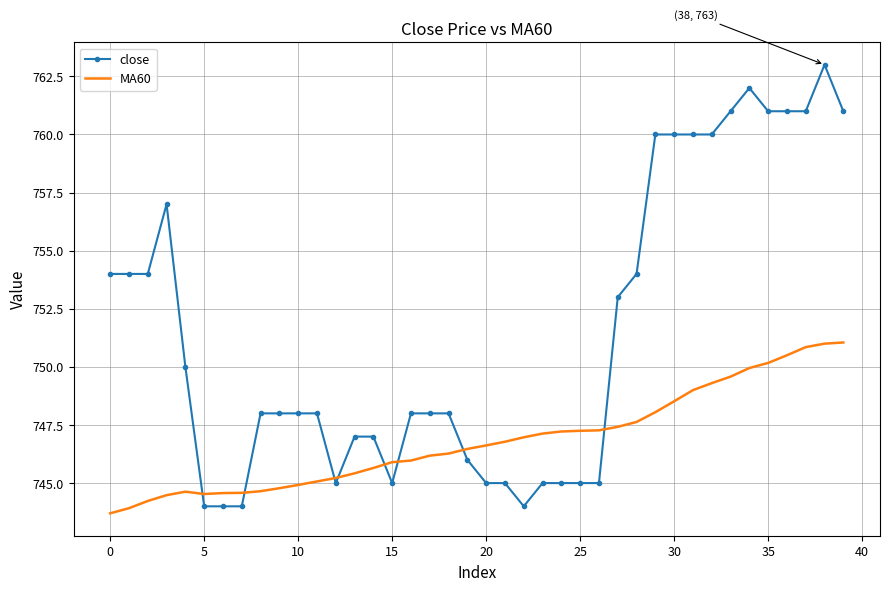

Which series has the largest total across all categories?

close